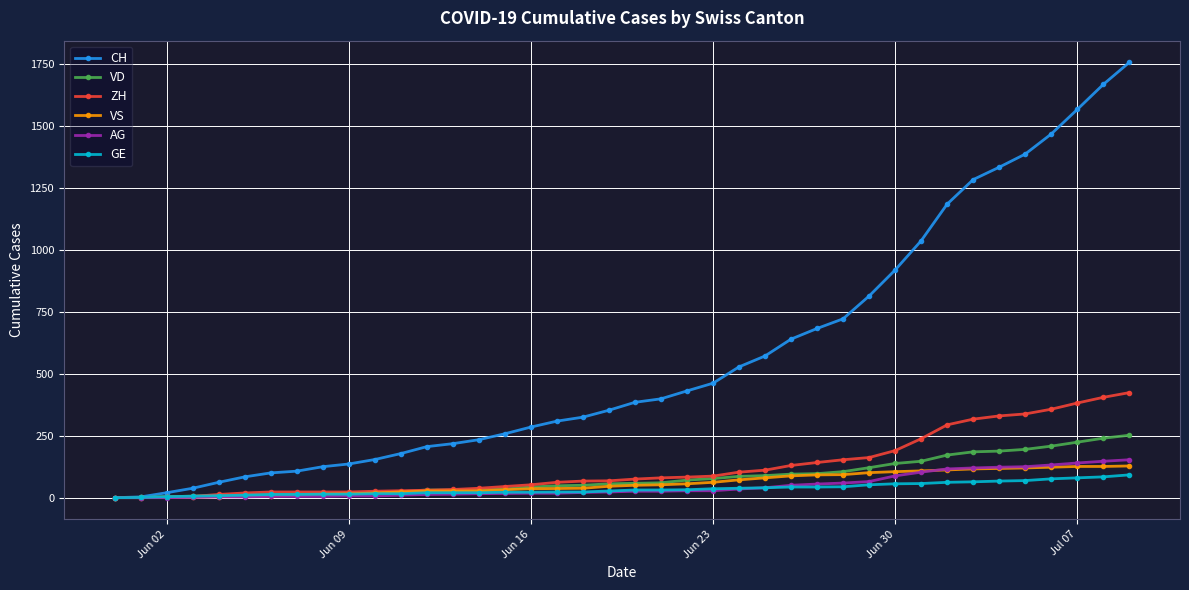

List the series in order of their peak value, highest first.

CH, ZH, VD, AG, VS, GE